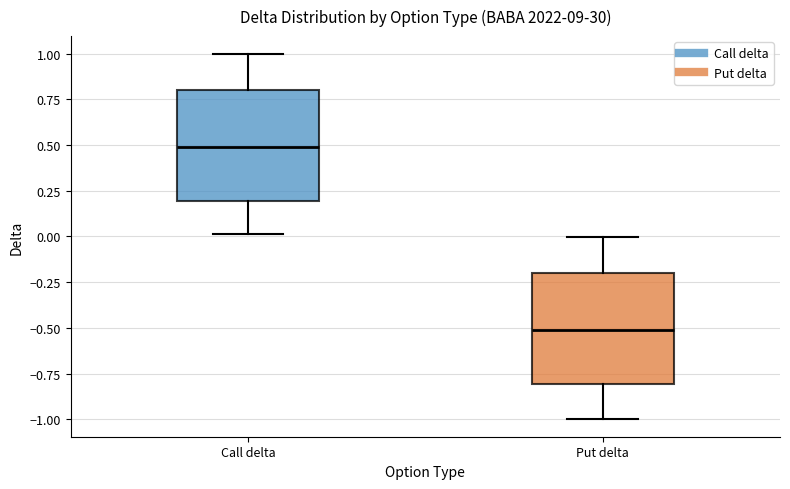

Where does the lower whisker of the box for Put delta end on the y-axis? The values are not printed on the chart, so give them approximately, as read against the axis.

-1.0